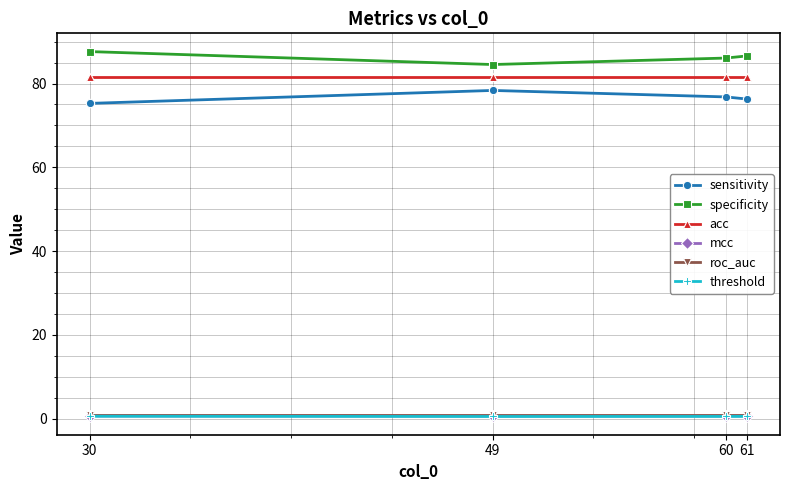

True or false: sensitivity has a value of 78.4 at 49.

True